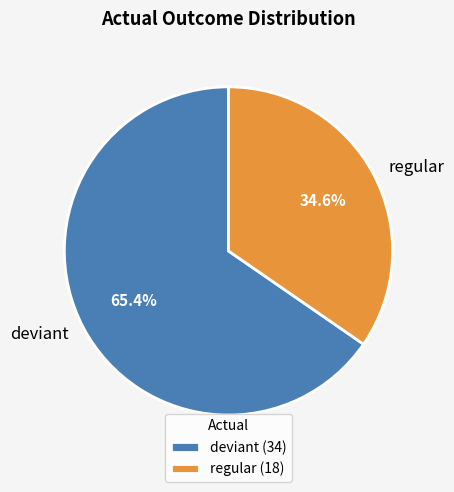

How many segments does this pie chart have?

2